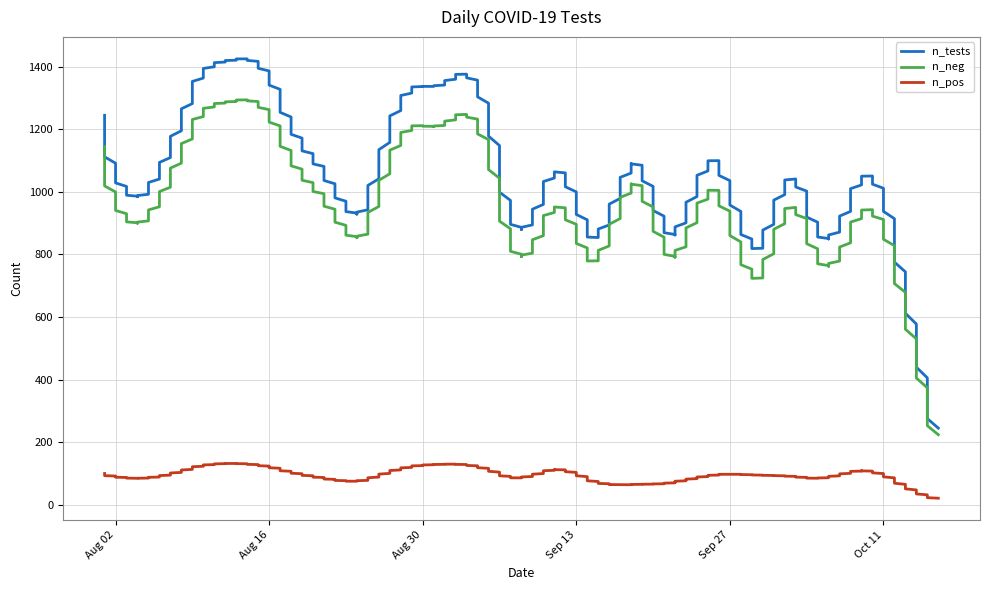

Is it true that n_tests equals 1034 at 2022-08-22?

True